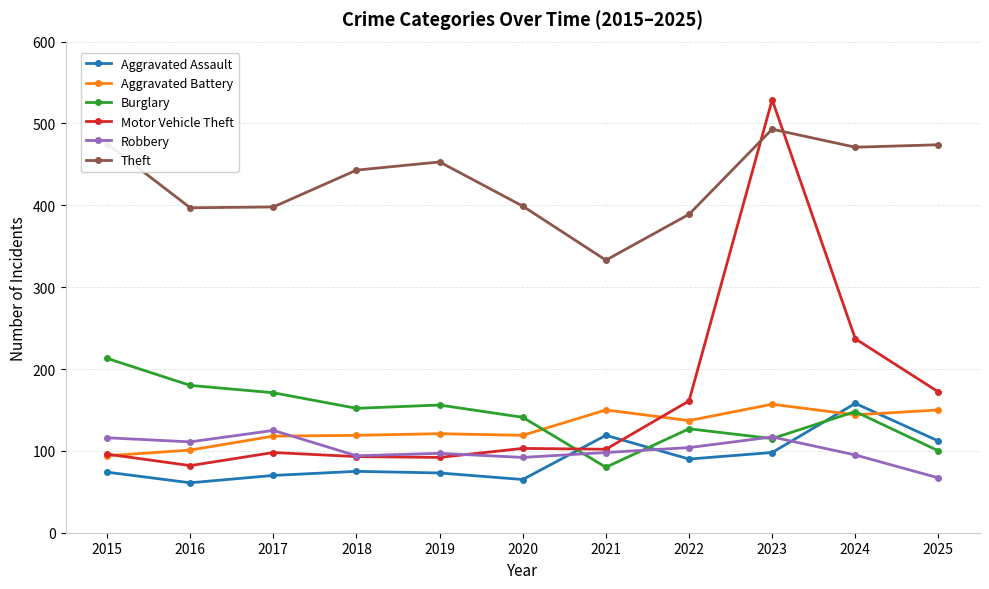

The Aggravated Assault series shows 85 at 2024. True or false?

False